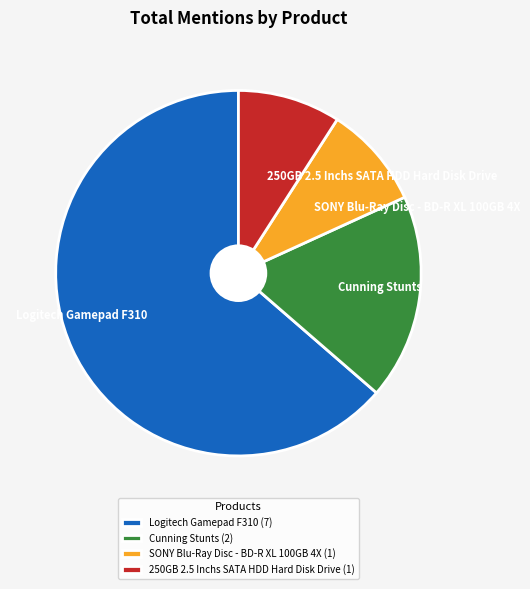

How many segments does this pie chart have?

4